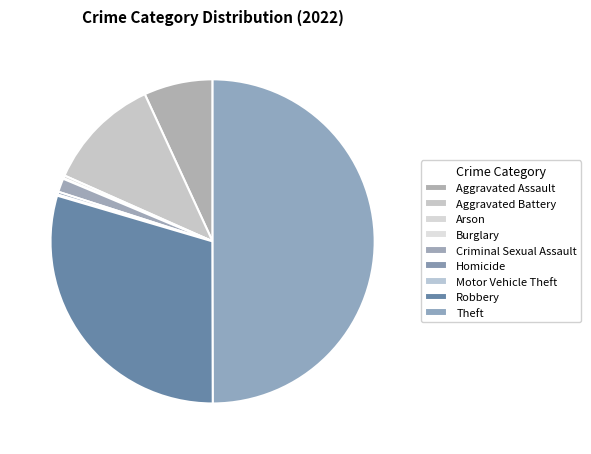

Which slice is the largest?

Theft